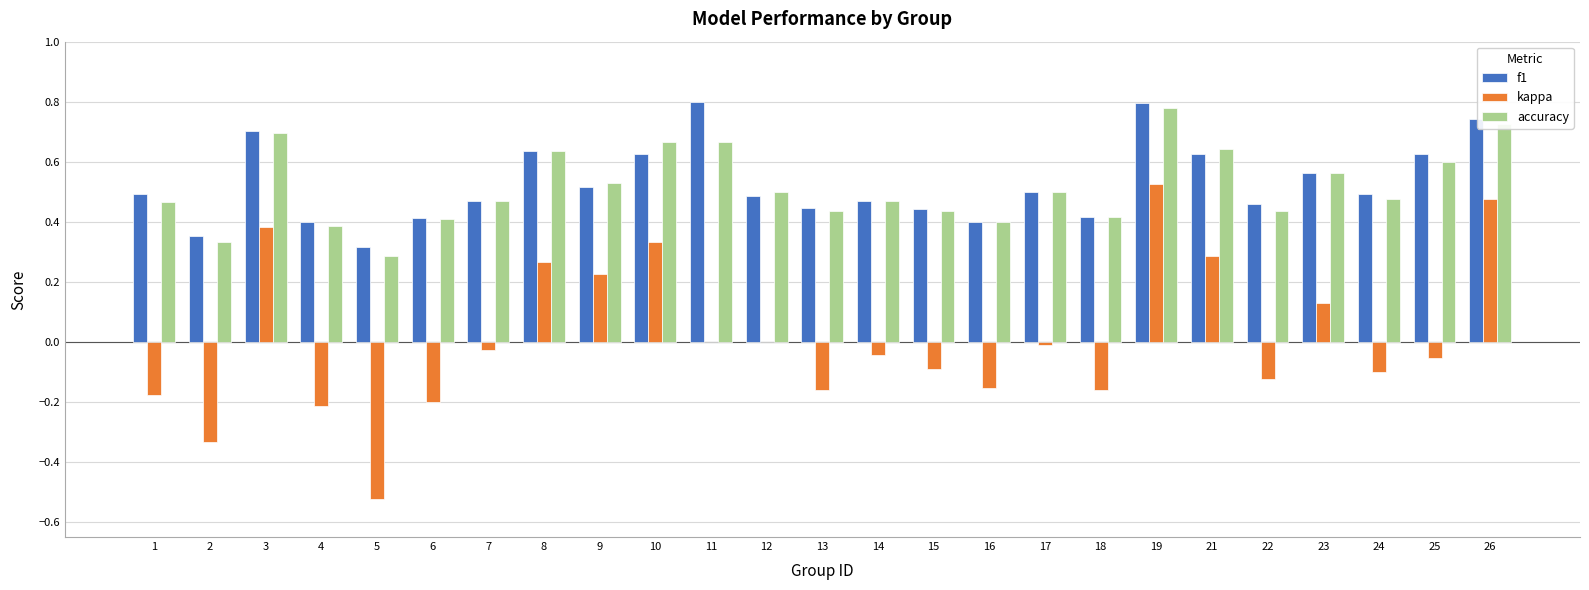

What is the total value across all series at 14?

0.9